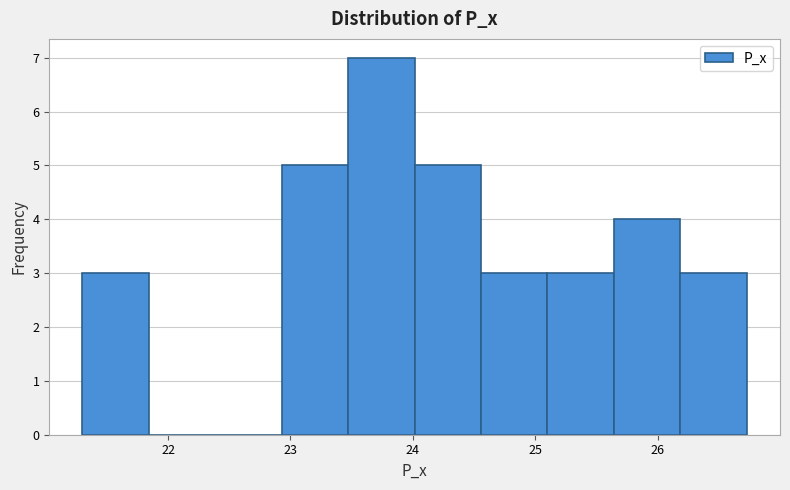

Reading left to right, list every bar in this chart as the range it spans on the x-axis followed by its height. Neither the bar edges nor the heights are printed on the chart, so give them approximately, as read against the axes.

21.3 to 21.8: 3
21.8 to 22.4: 0
22.4 to 22.9: 0
22.9 to 23.5: 5
23.5 to 24.0: 7
24.0 to 24.6: 5
24.6 to 25.1: 3
25.1 to 25.6: 3
25.6 to 26.2: 4
26.2 to 26.7: 3